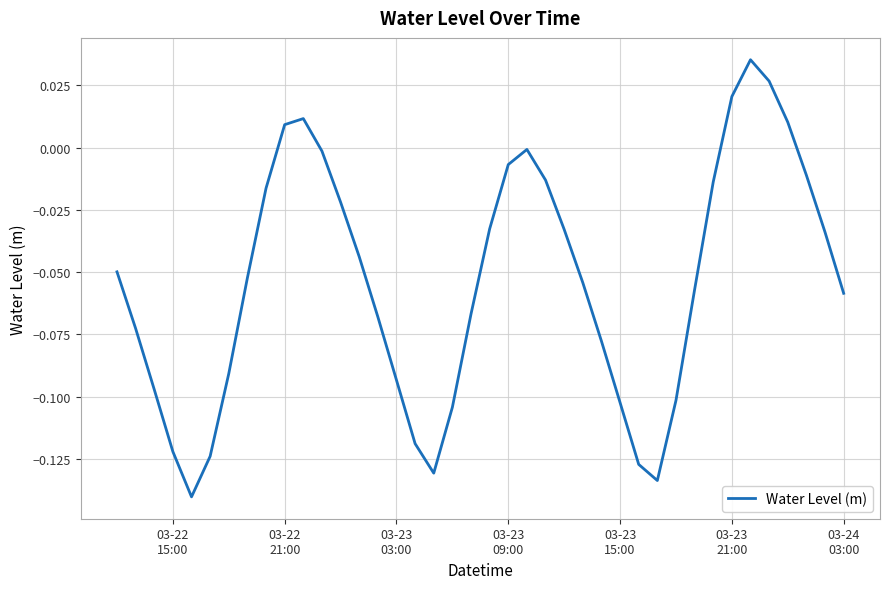

Does the chart have visible grid lines?

Yes